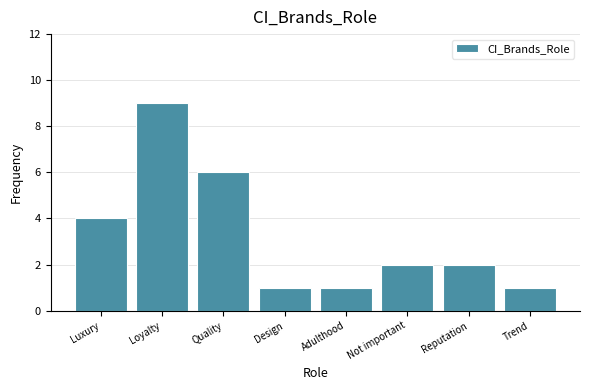

Reading left to right, what are all the values shown in this chart?

4	9	6	1	1	2	2	1